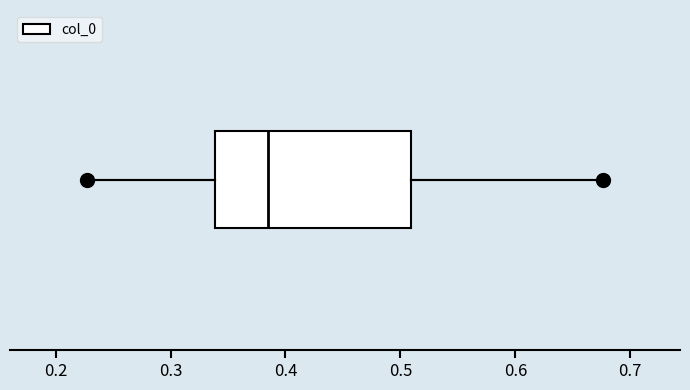

Transcribe this box plot: give where the median line is, the range the box spans, and where the two whiskers end, as read against the x-axis. The values are not printed on the chart, so give them approximately, as read against the axis.

median 0.39, box 0.34 to 0.51, whiskers 0.23 to 0.68